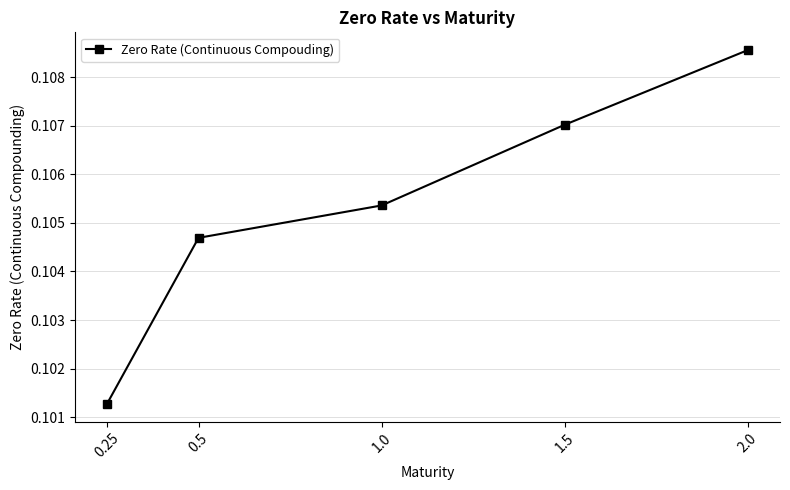

What is the label of the 5th point from the left?

2.0